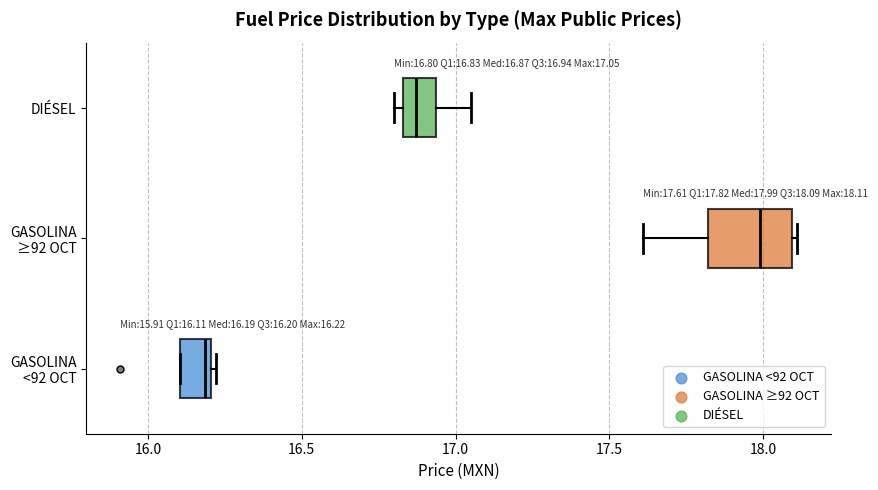

Comparing the boxes themselves (not the whiskers), which one is the widest?

GASOLINA ≥92 OCT